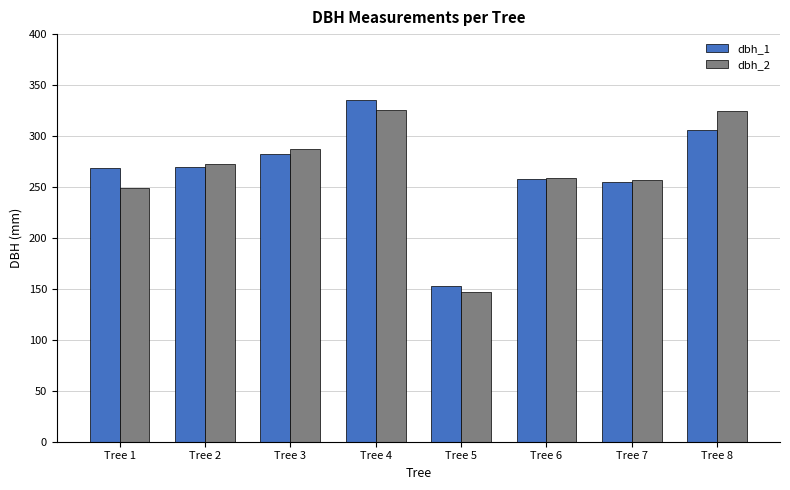

What is the approximate value of dbh_1 at Tree 7, to the nearest 10?

260